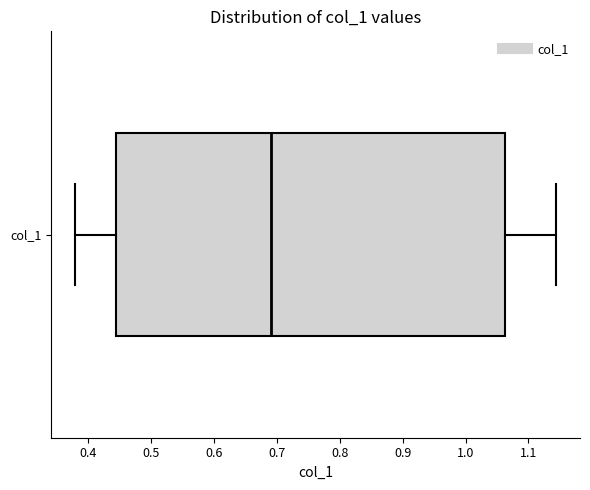

Where does the right whisker of the box for col_1 end on the x-axis? The values are not printed on the chart, so give them approximately, as read against the axis.

1.14